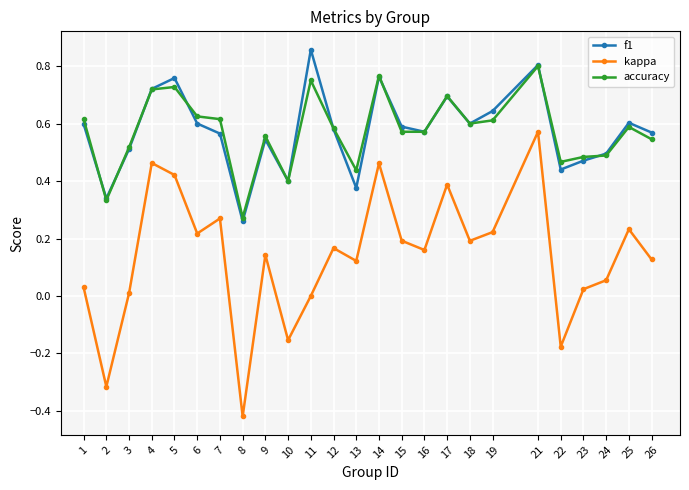

Rank the series by their maximum value, from highest to lowest.

f1, accuracy, kappa